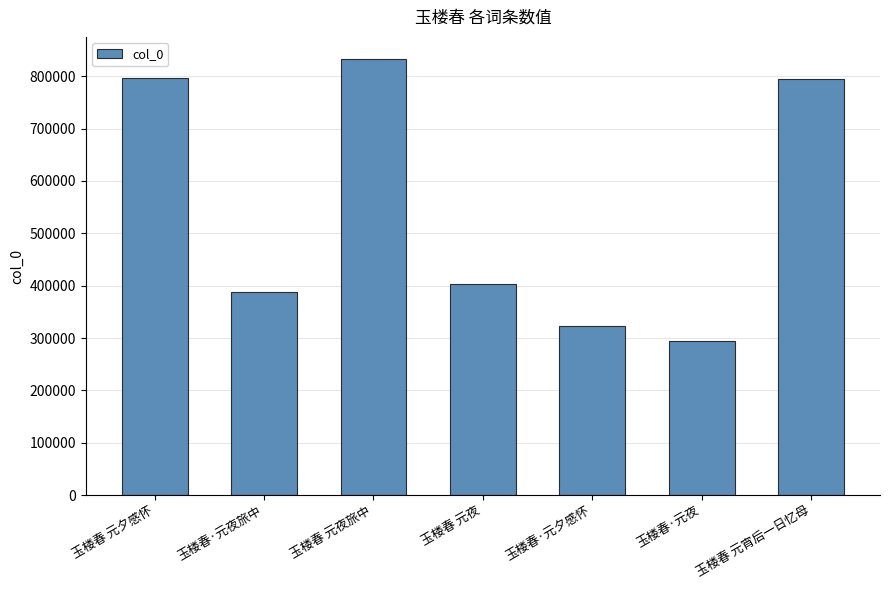

What is the maximum value shown in the chart?

833487